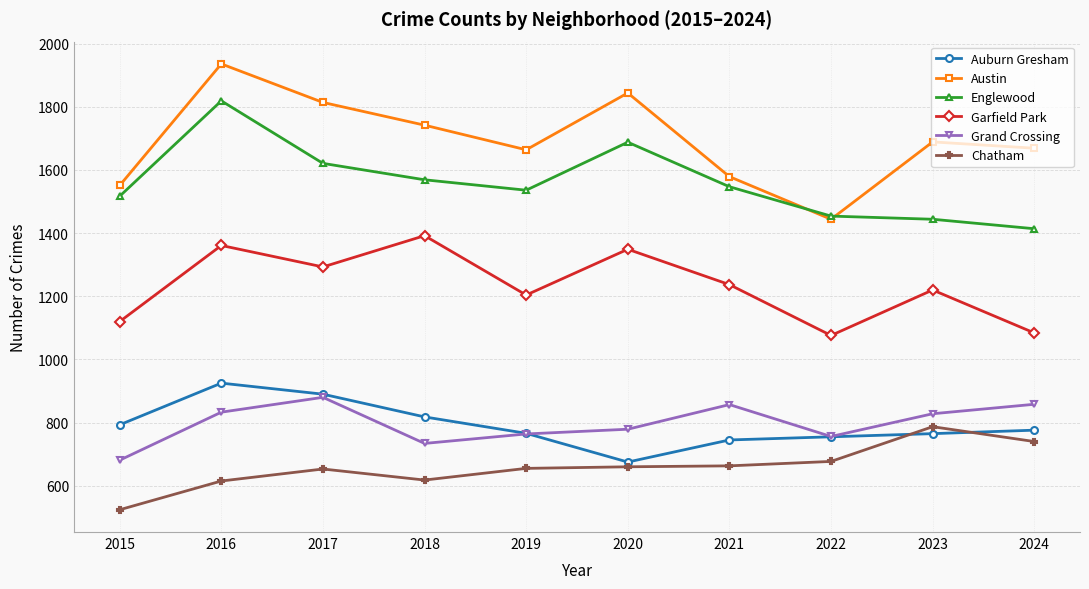

What is the maximum value for Grand Crossing?

880